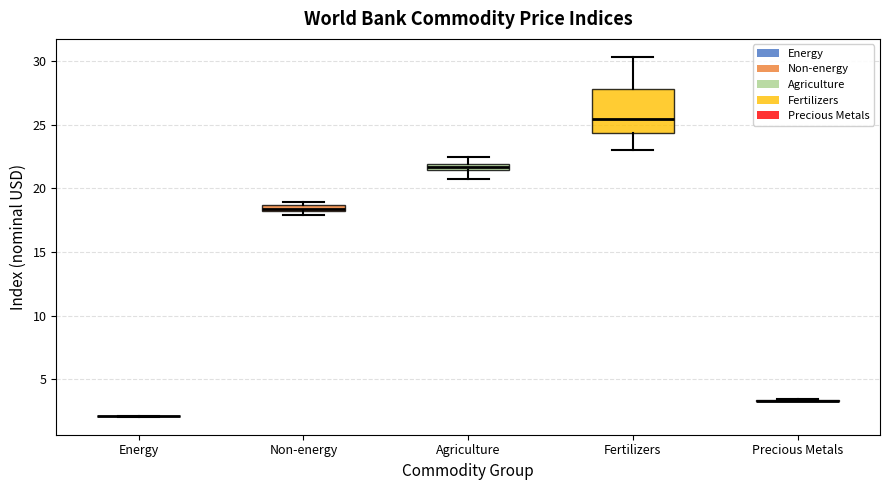

Which box is the tallest, from its lower edge to its upper edge?

Fertilizers